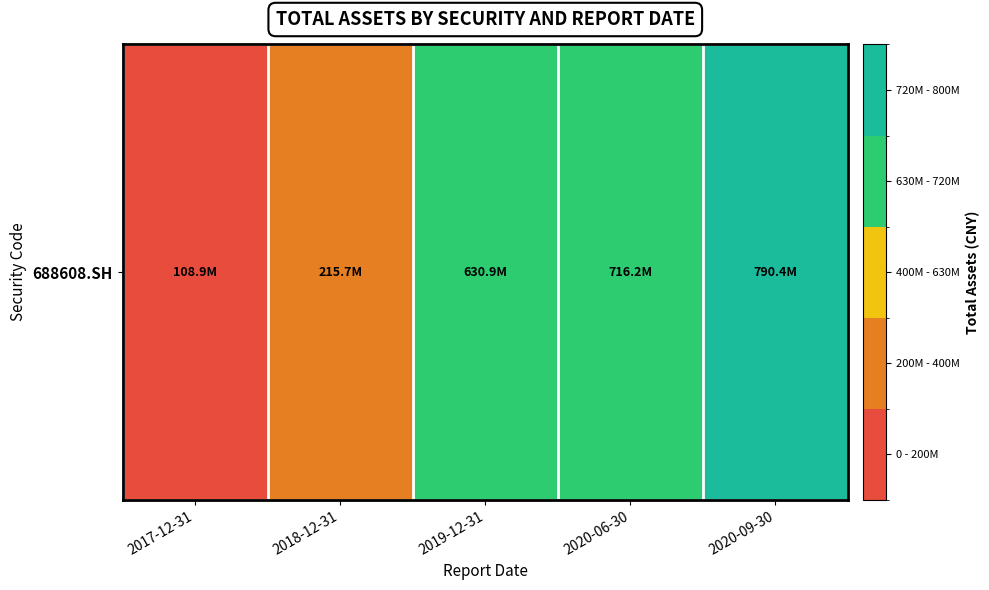

Reading right to left, list all the values displayed in this chart.

790364009.5	716237575.2	630859851.5	215745562.3	108933570.7